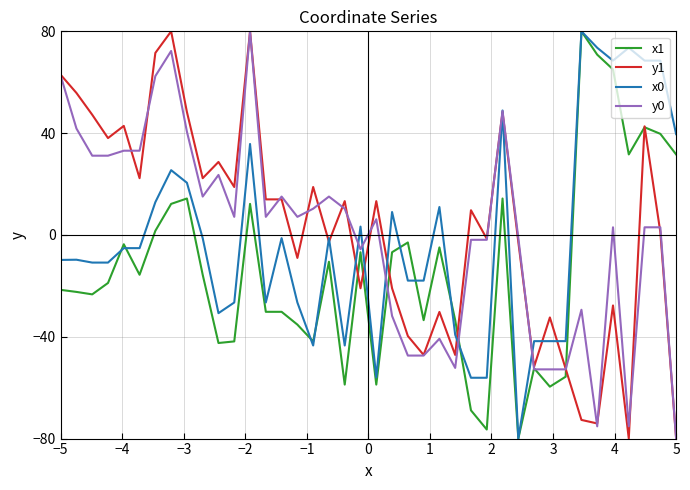

What is the maximum value shown in the chart?

80.0